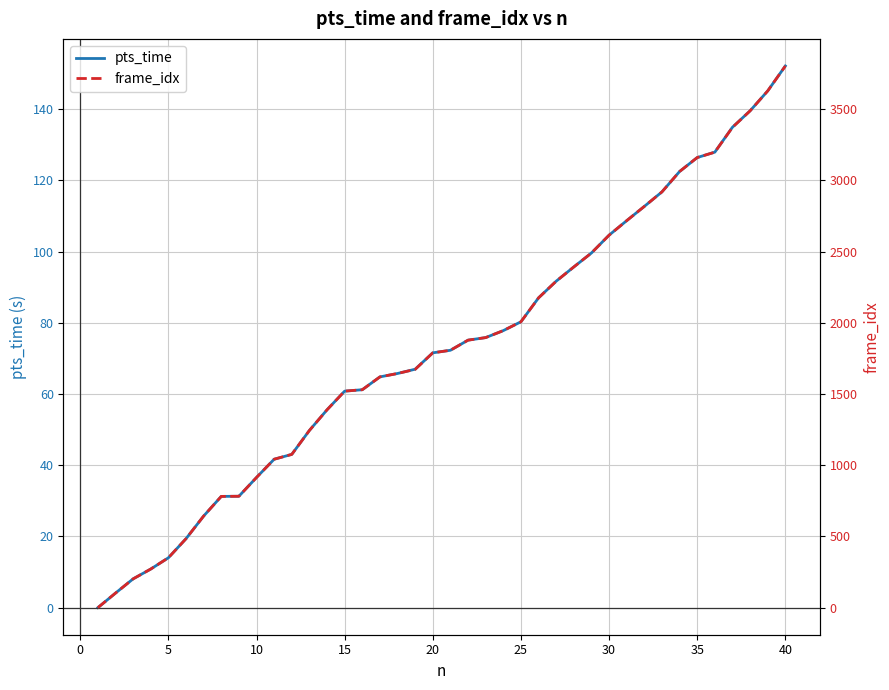

Is it true that pts_time equals 126.4 at 35?

True